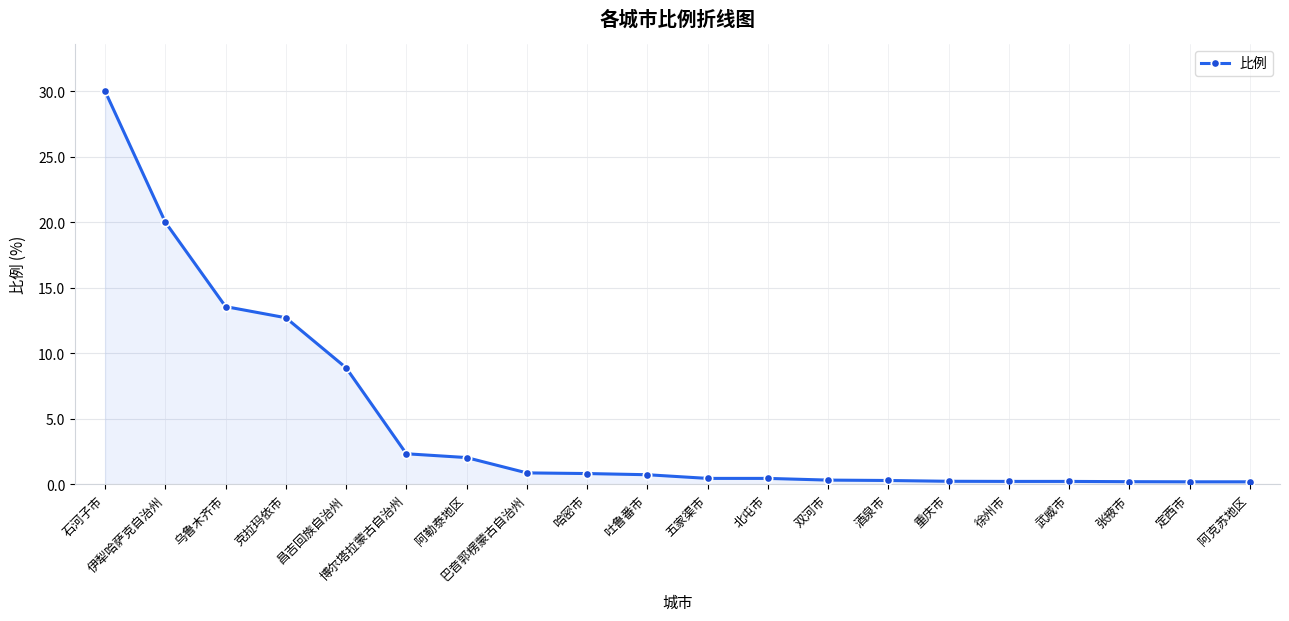

The value at 伊犁哈萨克自治州 is 20.0. True or false?

True